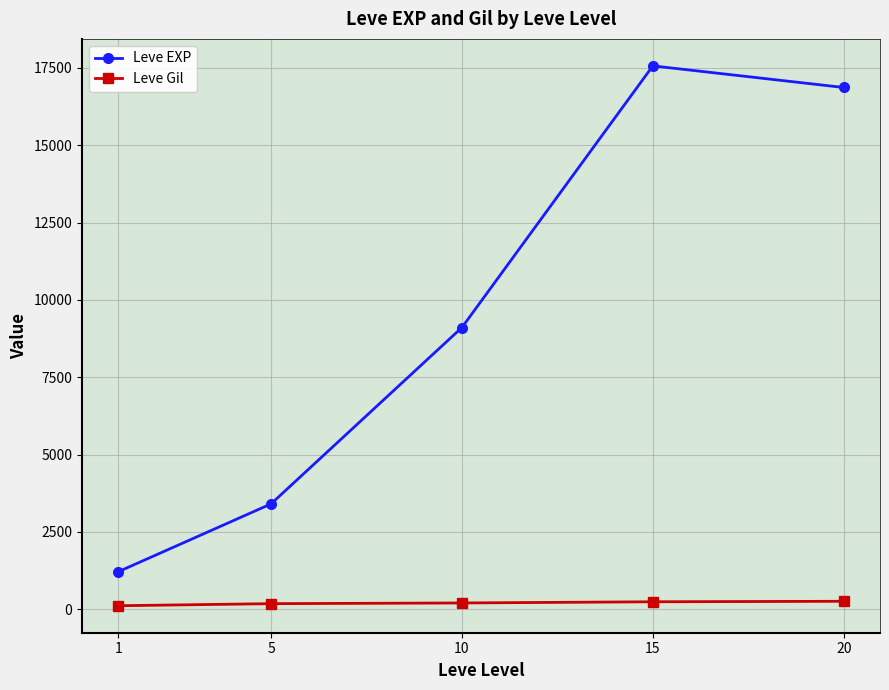

Which series has the largest range (max minus min)?

Leve EXP